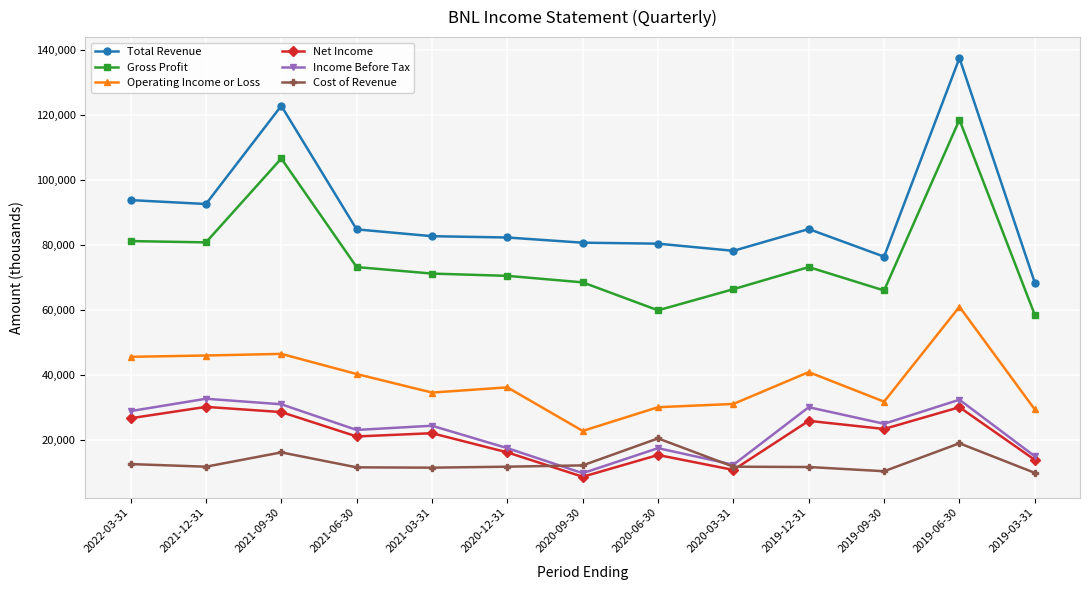

What is the label of the 1st point from the right?

2019-03-31